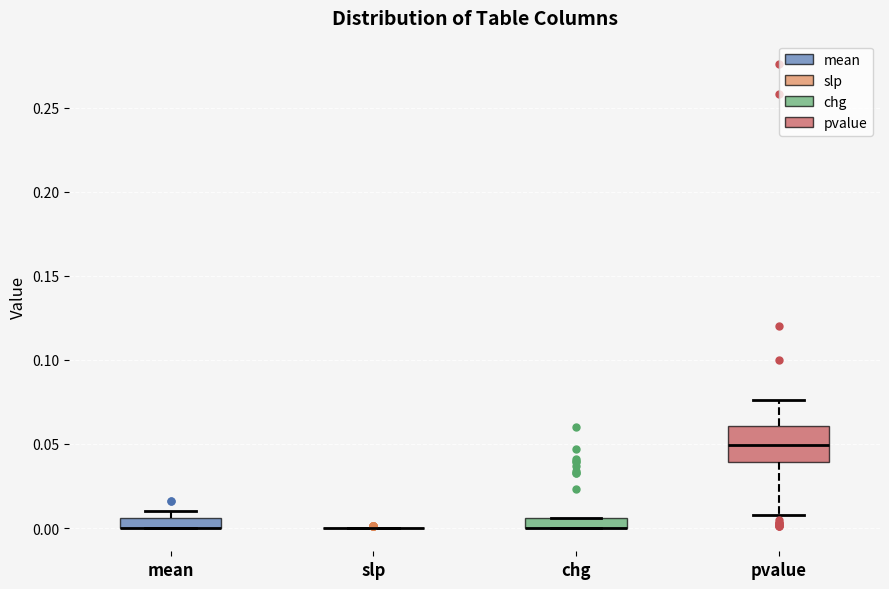

Where does the upper whisker of the box for pvalue end on the y-axis? The values are not printed on the chart, so give them approximately, as read against the axis.

0.075